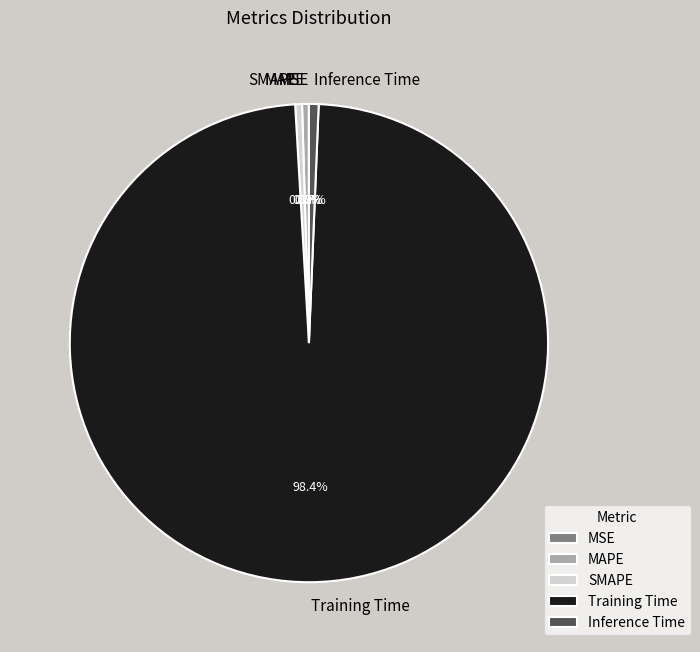

Between Inference Time and Training Time, which is larger?

Training Time